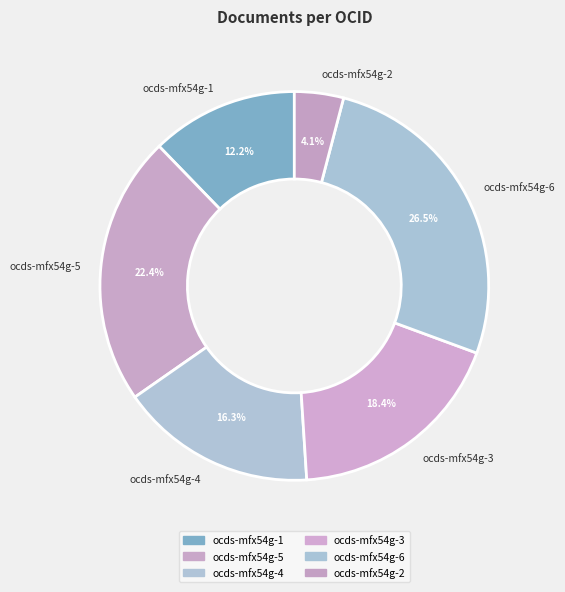

How many slices are in this pie chart?

6